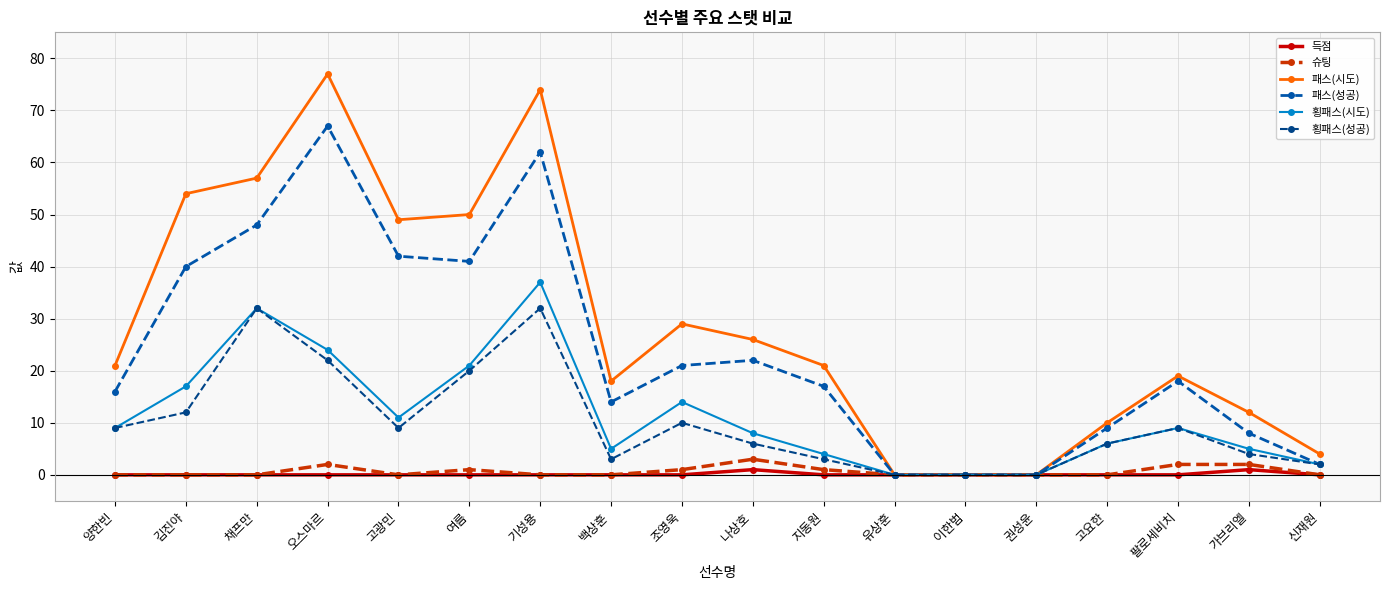

Reading left to right, what are all the values shown in this chart?

득점: 0	0	0	0	0	0	0	0	0	1	0	0	0	0	0	0	1	0
슈팅: 0	0	0	2	0	1	0	0	1	3	1	0	0	0	0	2	2	0
패스(시도): 21	54	57	77	49	50	74	18	29	26	21	0	0	0	10	19	12	4
패스(성공): 16	40	48	67	42	41	62	14	21	22	17	0	0	0	9	18	8	2
횡패스(시도): 9	17	32	24	11	21	37	5	14	8	4	0	0	0	6	9	5	2
횡패스(성공): 9	12	32	22	9	20	32	3	10	6	3	0	0	0	6	9	4	2